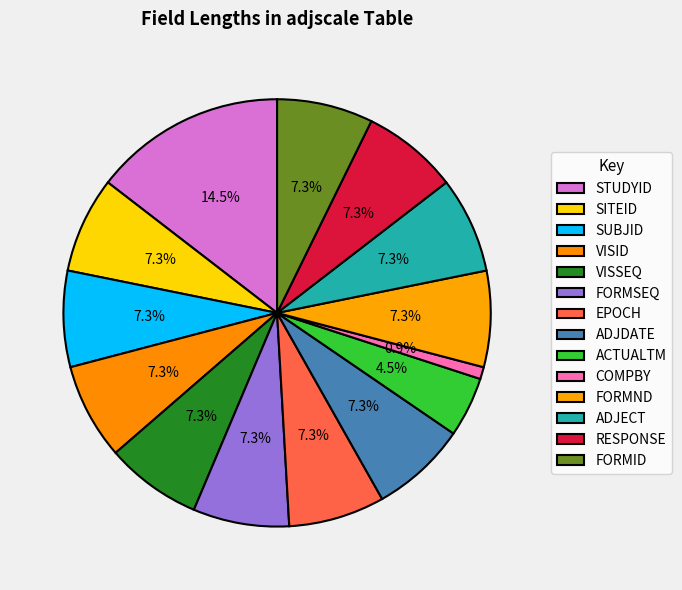

What percentage is the RESPONSE slice, to the nearest percent?

7%